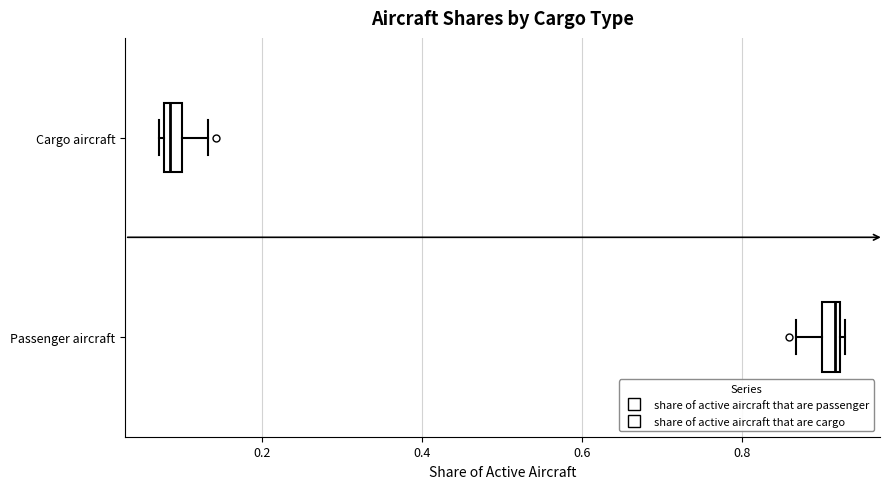

Which box's median line is the furthest to the left?

Cargo aircraft